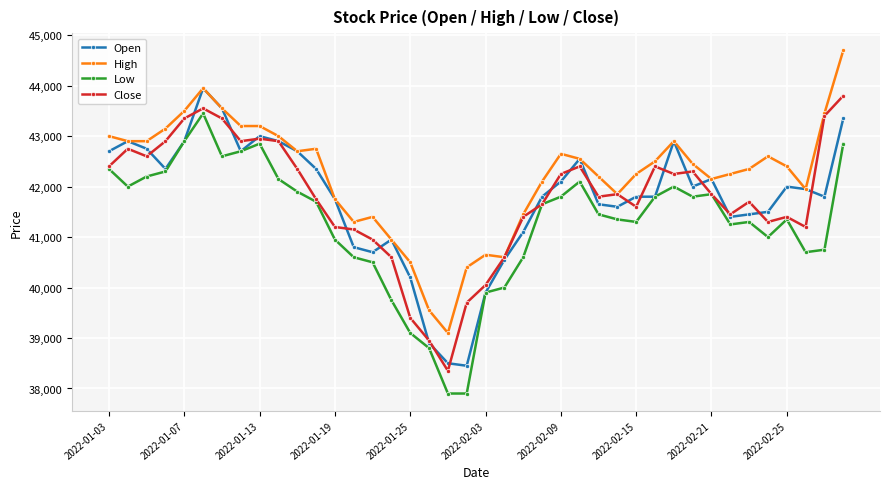

What is the difference between the second highest and minimum values in the Close series?

5200